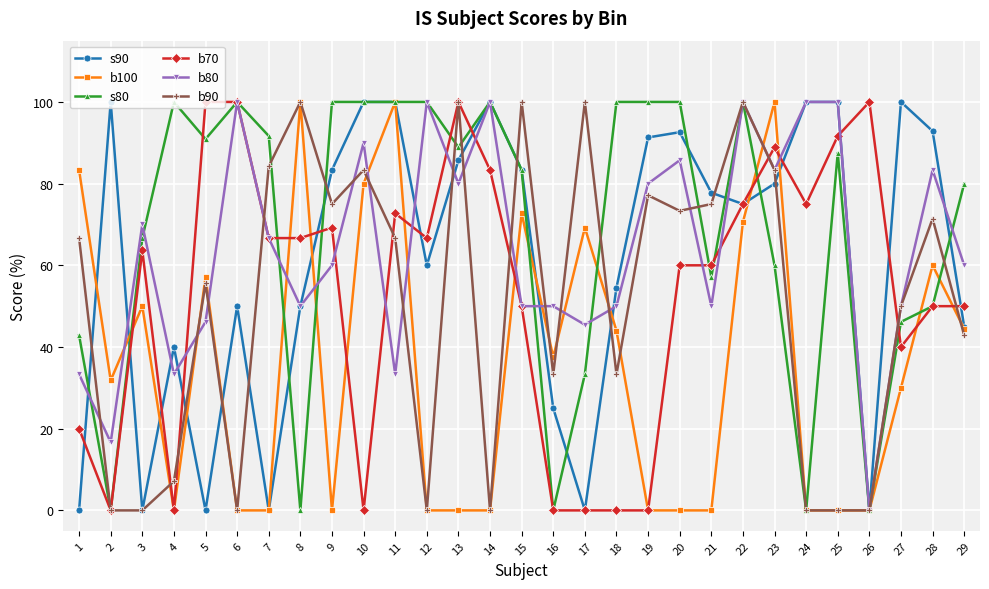

What is the spread (max minus min) of values at 25?

100.0